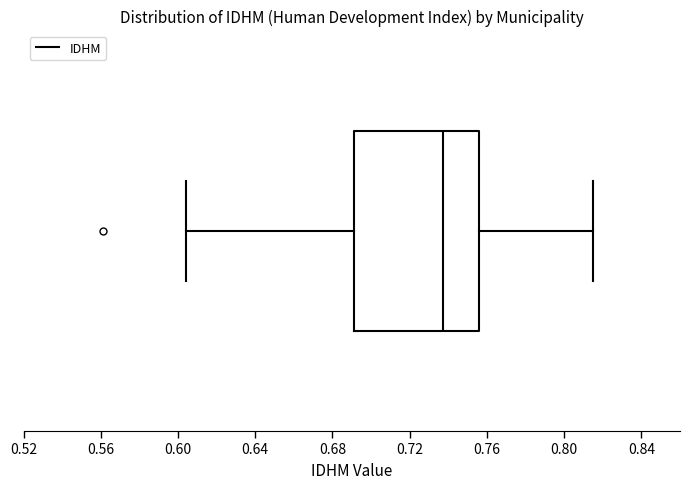

Transcribe this box plot: give where the median line is, the range the box spans, and where the two whiskers end, as read against the x-axis. The values are not printed on the chart, so give them approximately, as read against the axis.

median 0.735, box 0.690 to 0.755, whiskers 0.605 to 0.815